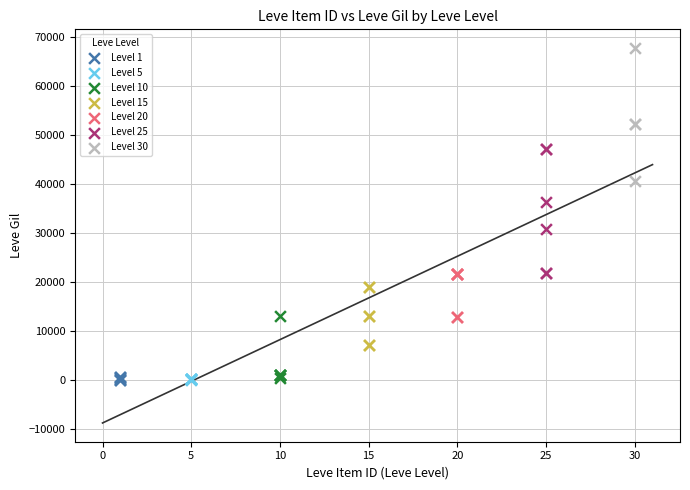

Which series reaches the maximum Y coordinate?

Level 30